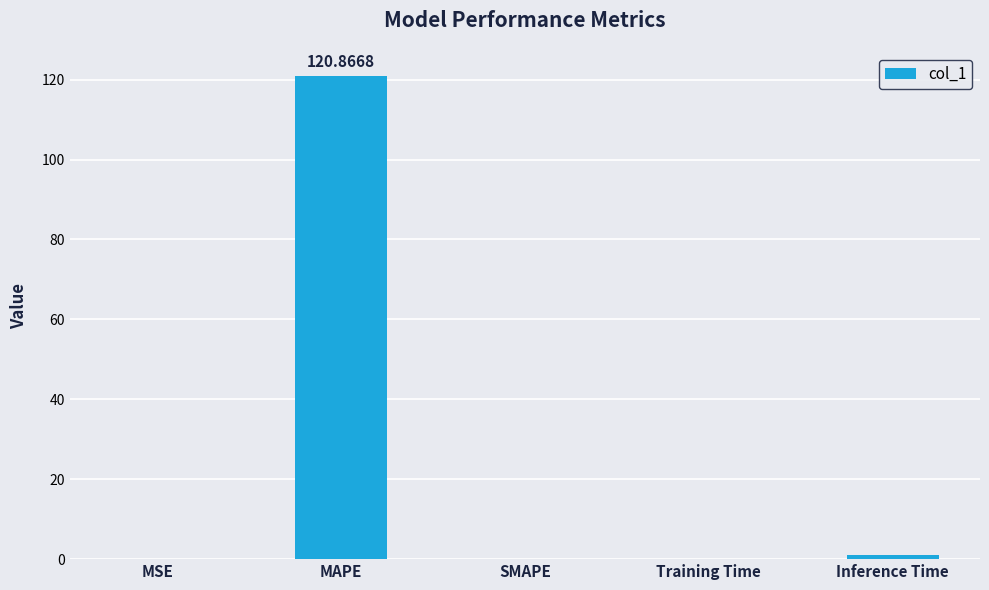

How many categories are shown in the chart?

5